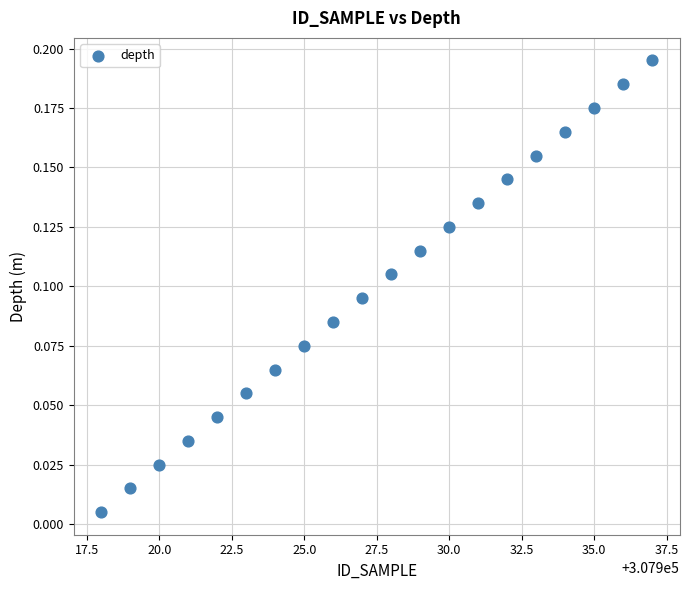

What is the range of X values (max minus min)?

19.0